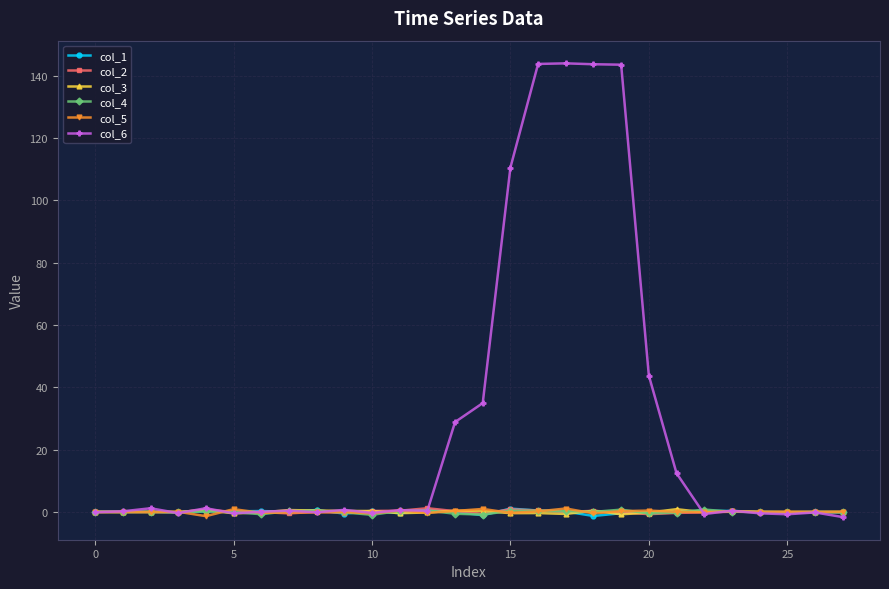

At how many categories does at least one series exceed 20?

8